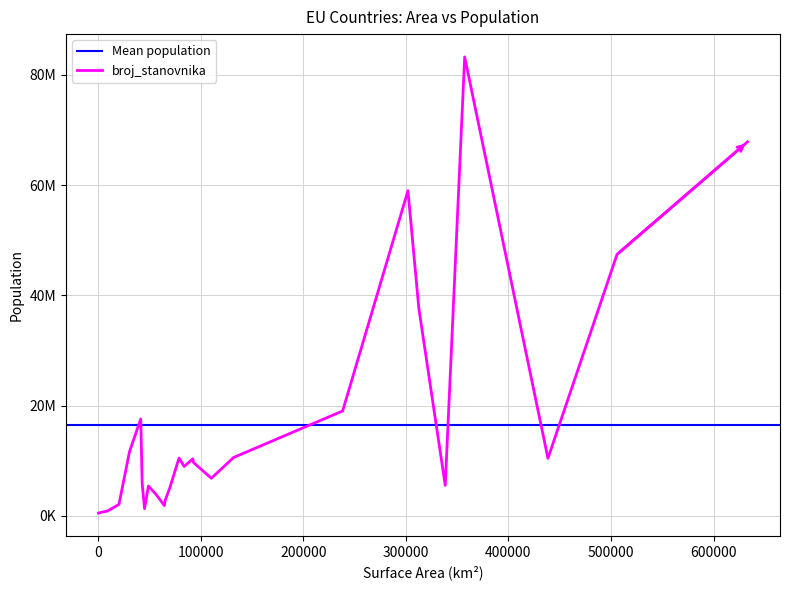

Between 12 and 13, which is larger?

12